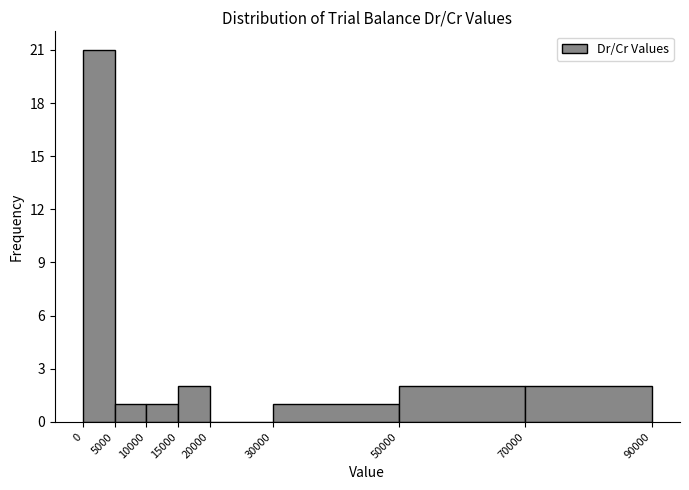

Reading left to right, list every bar in this chart as the range it spans on the x-axis followed by its height. The values are not printed on the chart, so give them approximately, as read against the axis.

0 to 5000: 21
5000 to 10000: 1
10000 to 15000: 1
15000 to 20000: 2
20000 to 30000: 0
30000 to 50000: 1
50000 to 70000: 2
70000 to 90000: 2